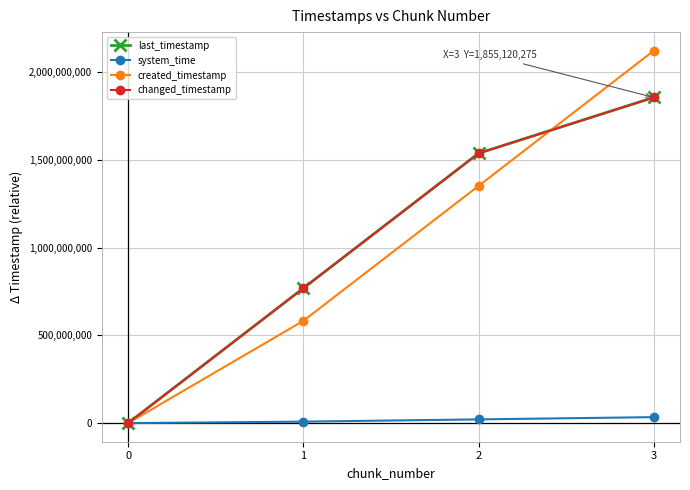

Does the chart have visible grid lines?

Yes